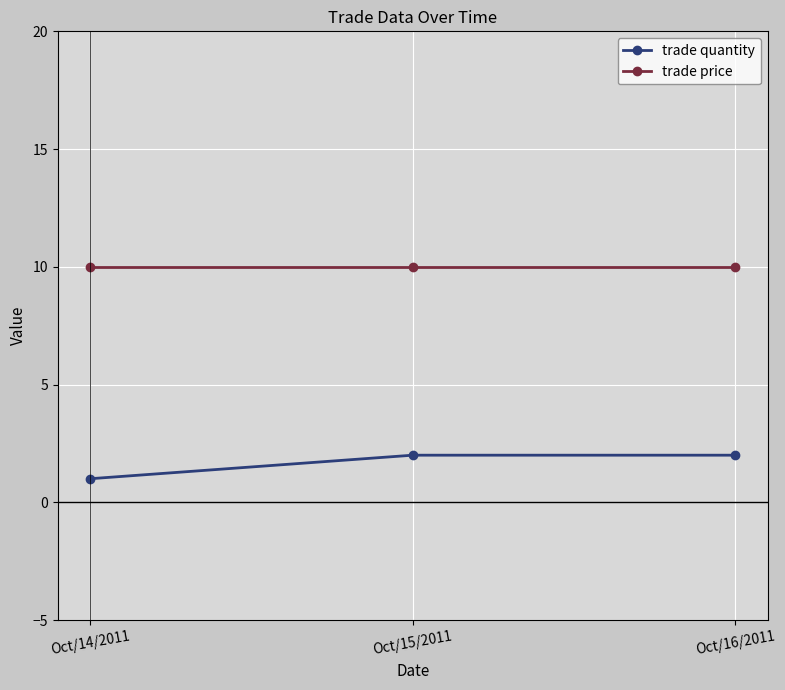

Read the trade price value at Oct/15/2011.

10